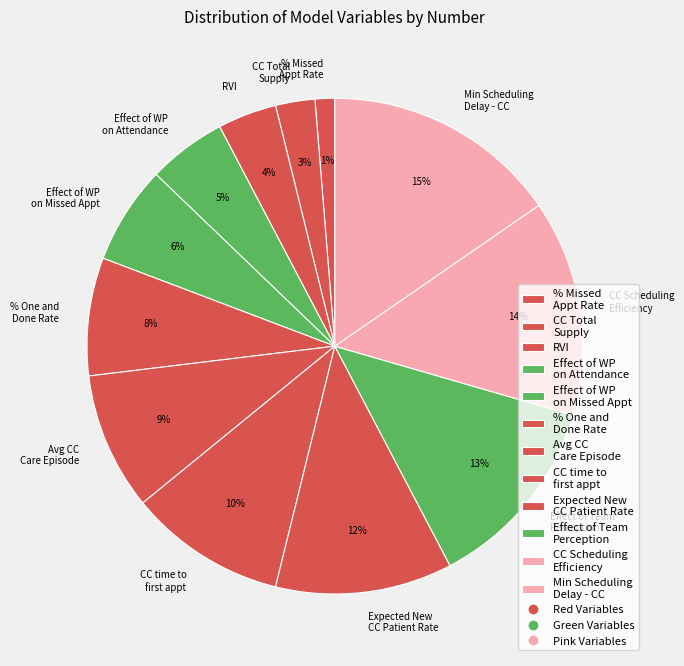

True or false: Expected New CC Patient Rate accounts for 12% of the total.

True